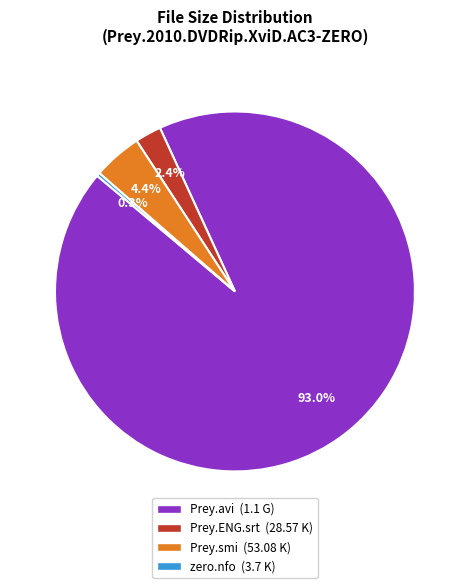

How many segments does this pie chart have?

4